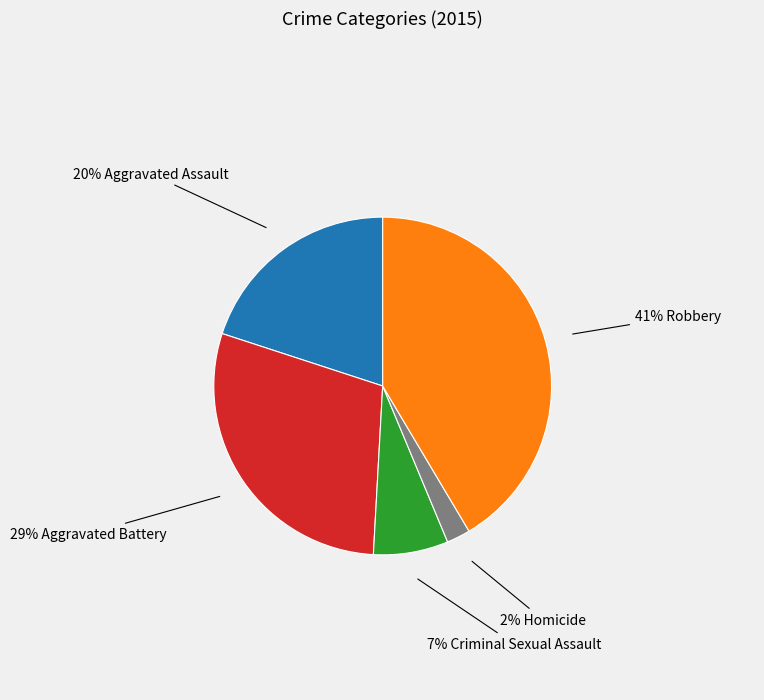

The 7% Criminal Sexual Assault slice represents 7% of the pie. True or false?

True